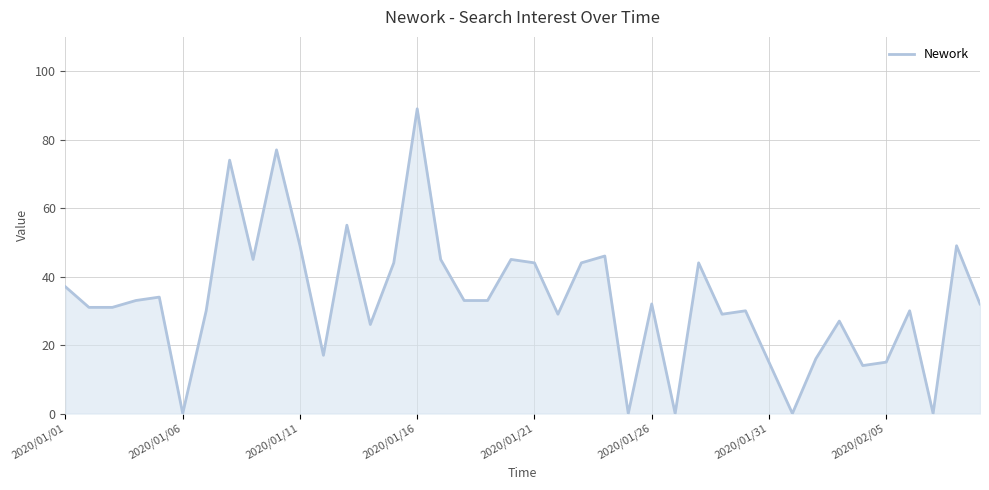

What is the greatest value displayed?

89